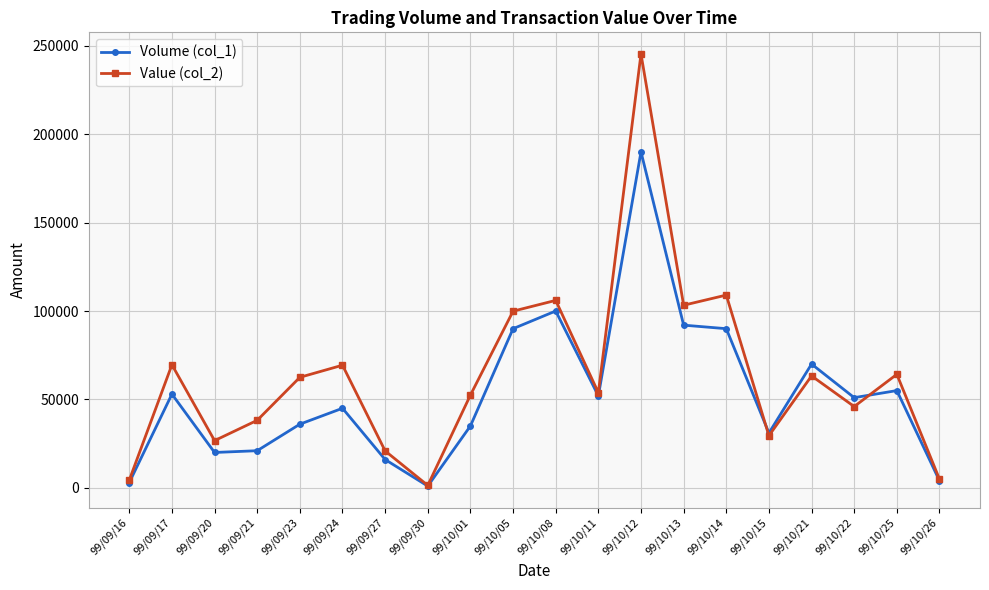

What is the difference between the maximum and minimum values in the Value (col_2) series?

243990